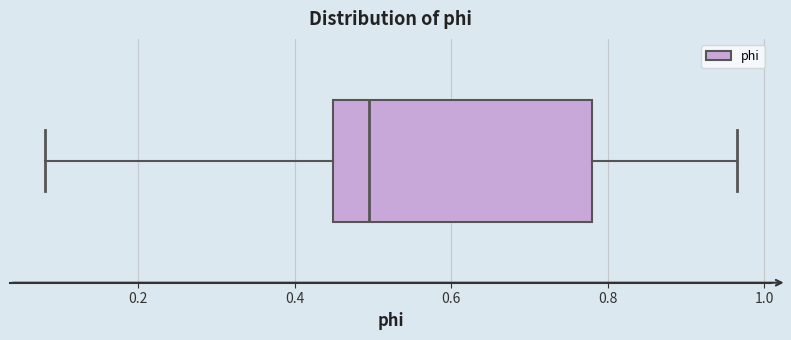

Transcribe this box plot: give where the median line is, the range the box spans, and where the two whiskers end, as read against the x-axis. The values are not printed on the chart, so give them approximately, as read against the axis.

median 0.50, box 0.44 to 0.78, whiskers 0.08 to 0.96